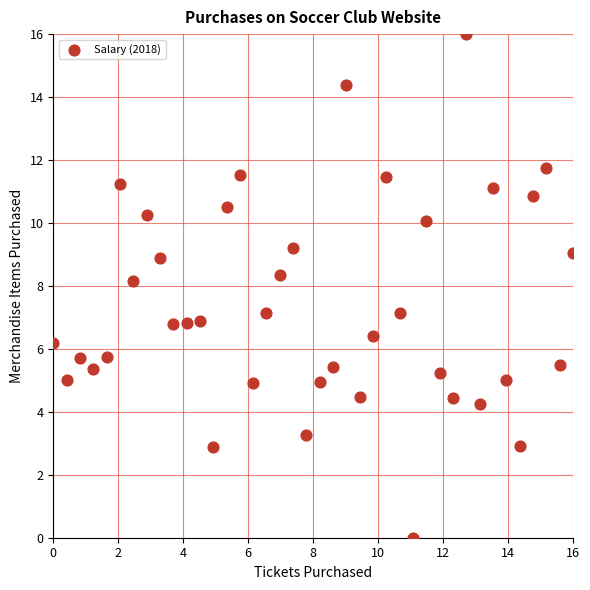

What is the range of Y values (max minus min)?

16.0